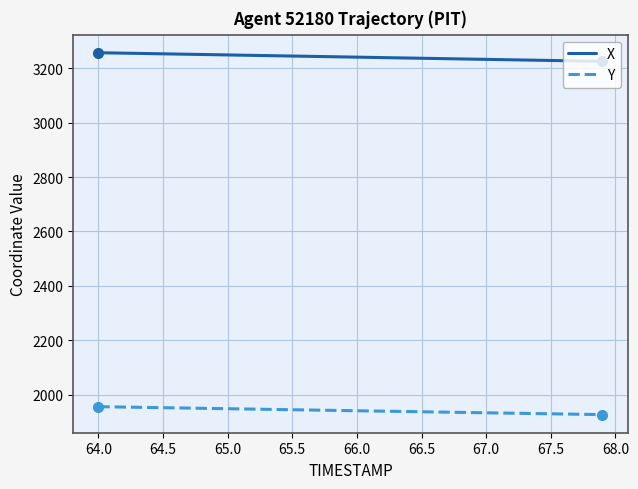

Which series has the largest total across all categories?

X